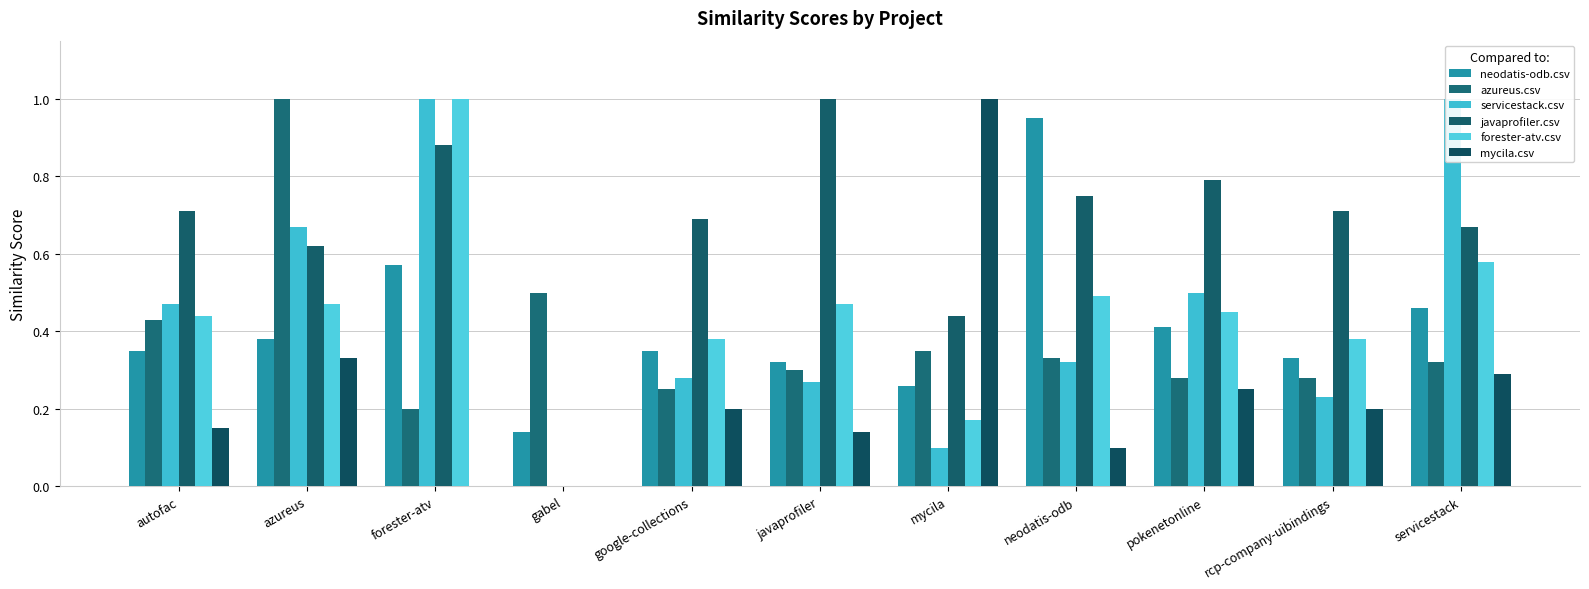

Count the number of data series in this chart.

6